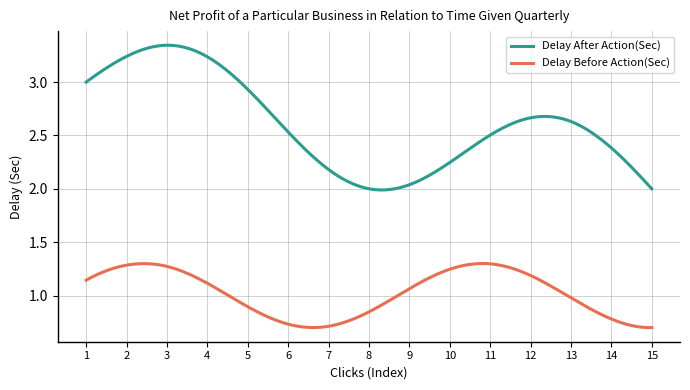

Which series has the widest spread of values?

Delay After Action(Sec)